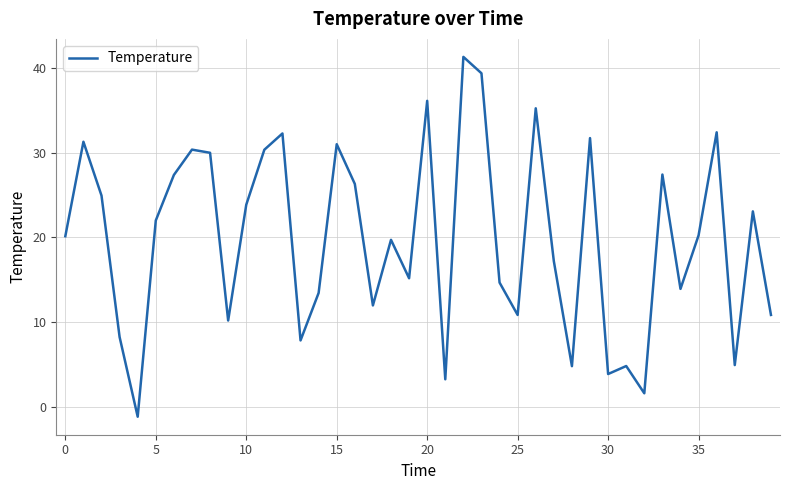

What is the greatest value displayed?

41.3